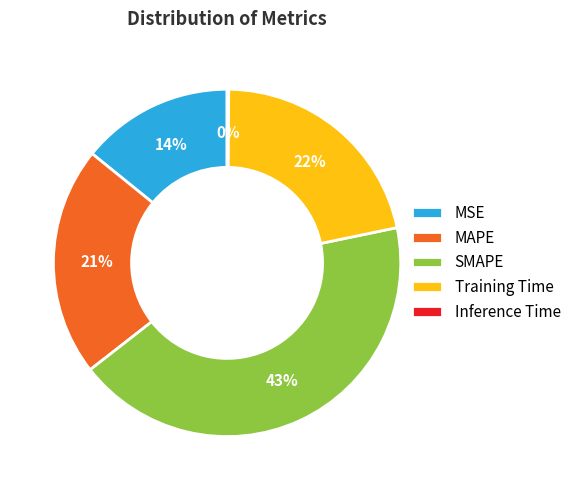

Which has a higher value, SMAPE or MSE?

SMAPE